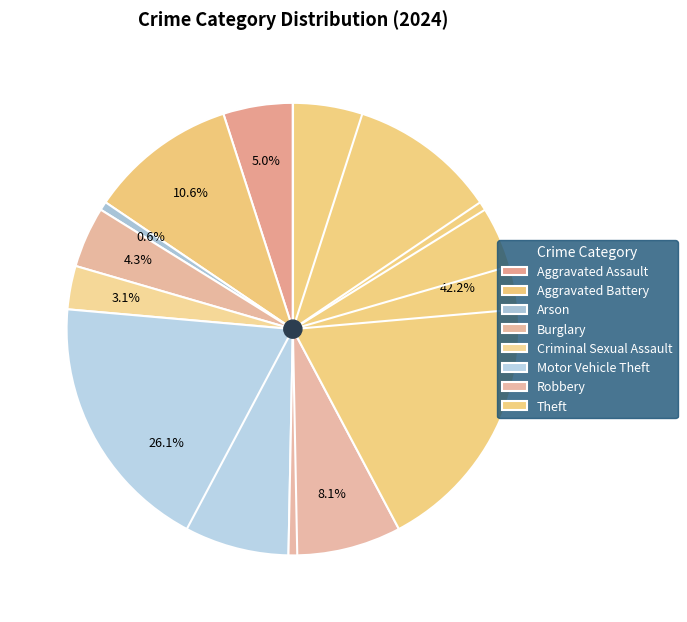

Is the sum of Robbery and Aggravated Battery greater than half?

No